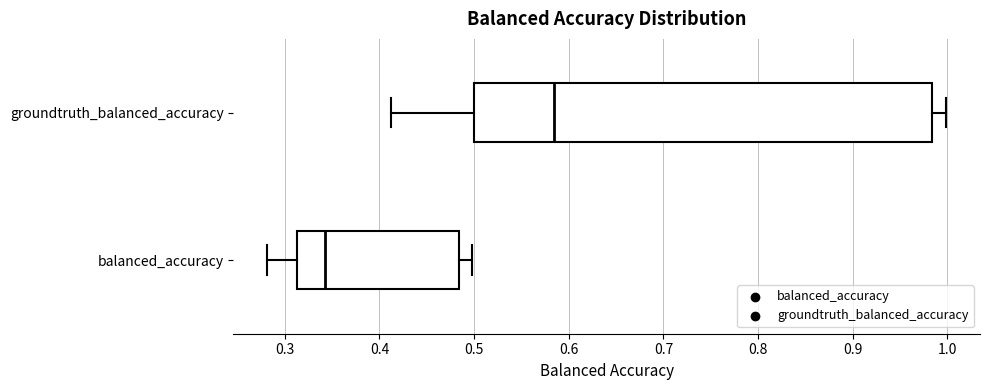

Reading bottom to top, transcribe this box plot: for each box, give where its median line is, the range the box spans, and where its two whiskers end, as read against the x-axis. The values are not printed on the chart, so give them approximately, as read against the axis.

balanced_accuracy: median 0.34, box 0.31 to 0.48, whiskers 0.28 to 0.50
groundtruth_balanced_accuracy: median 0.58, box 0.50 to 0.98, whiskers 0.41 to 1.00